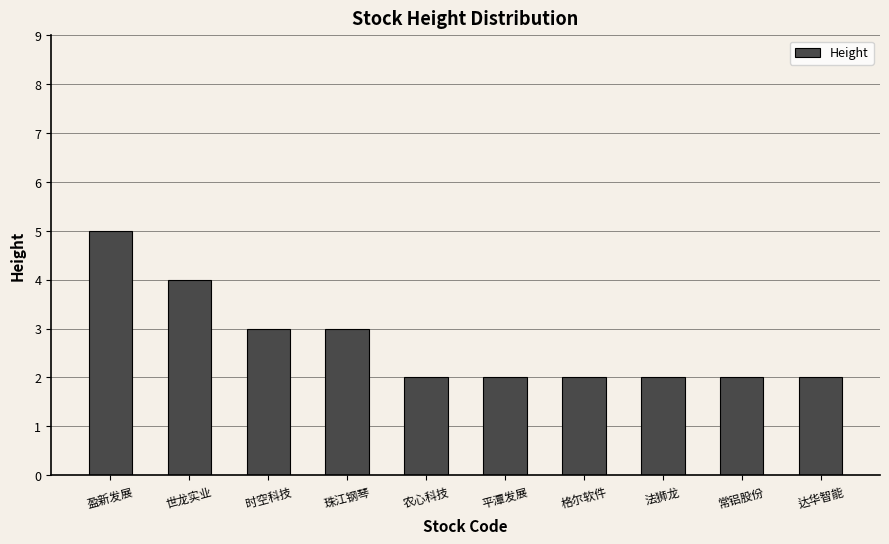

What is the difference between the maximum and minimum values?

3